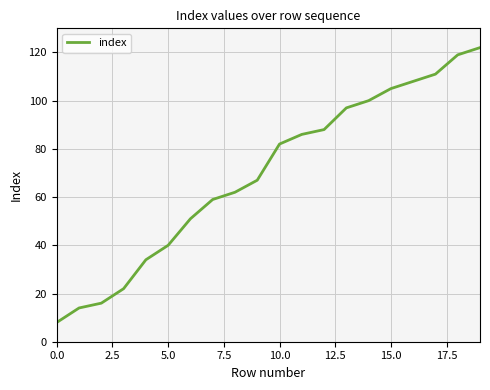

What is the difference between the maximum and minimum values?

114